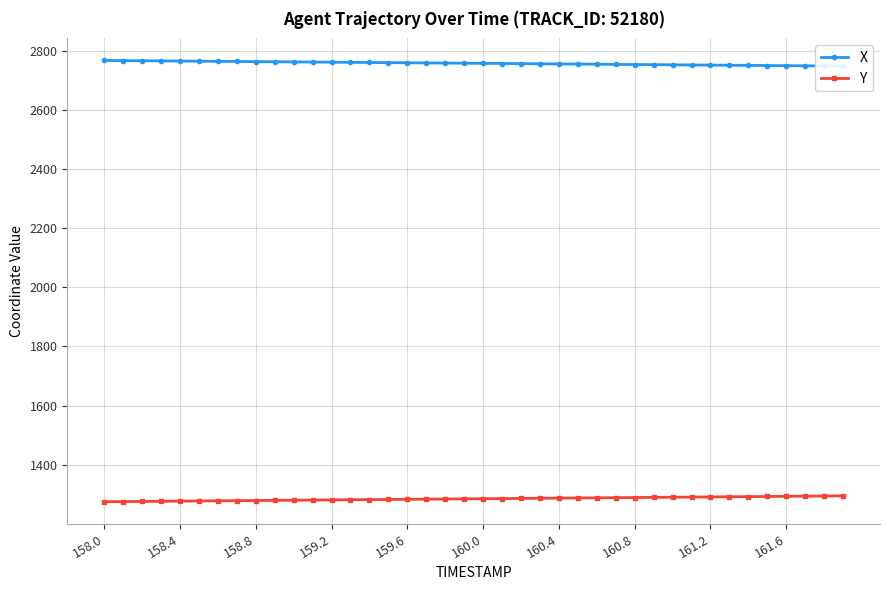

What is the maximum value for Y?

1294.5